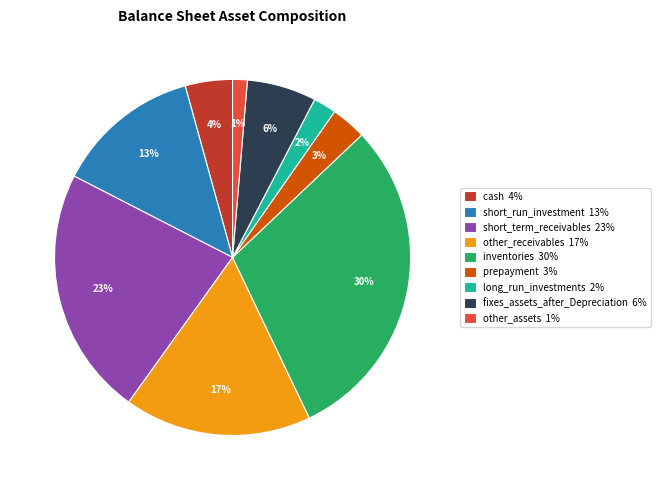

To the nearest percent, what percentage of the pie is other_receivables?

17%